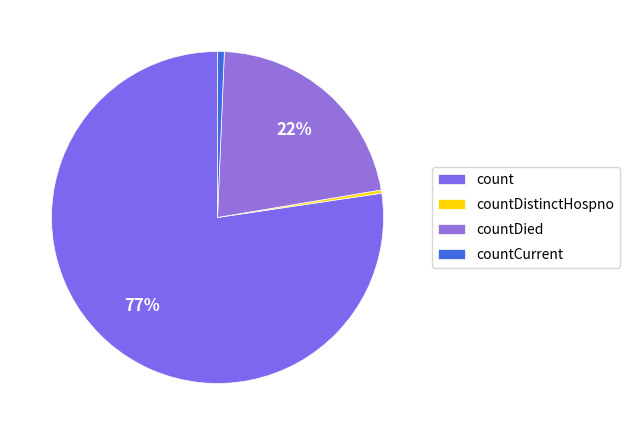

To the nearest percent, what portion does countDied represent?

22%